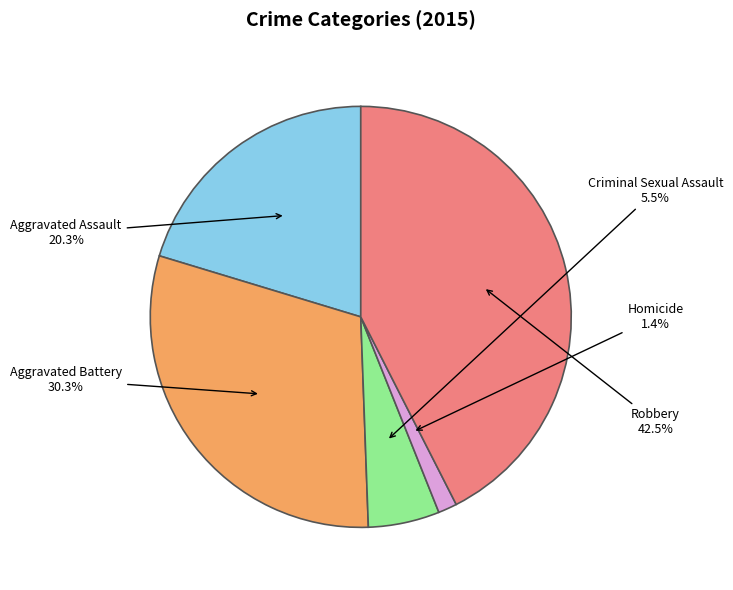

Does any single category account for the majority?

No